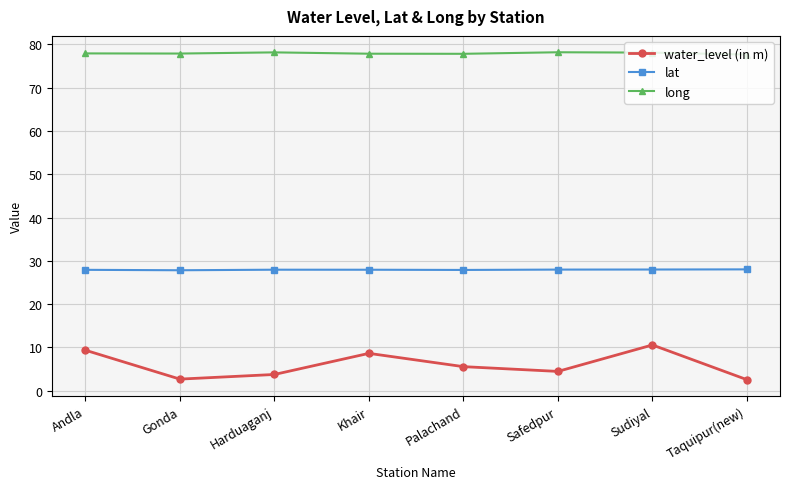

The long series shows 77.9 at Andla. True or false?

True